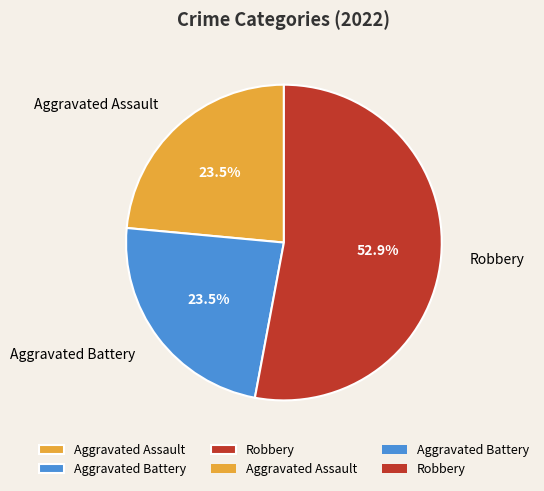

True or false: Robbery accounts for 67% of the total.

False